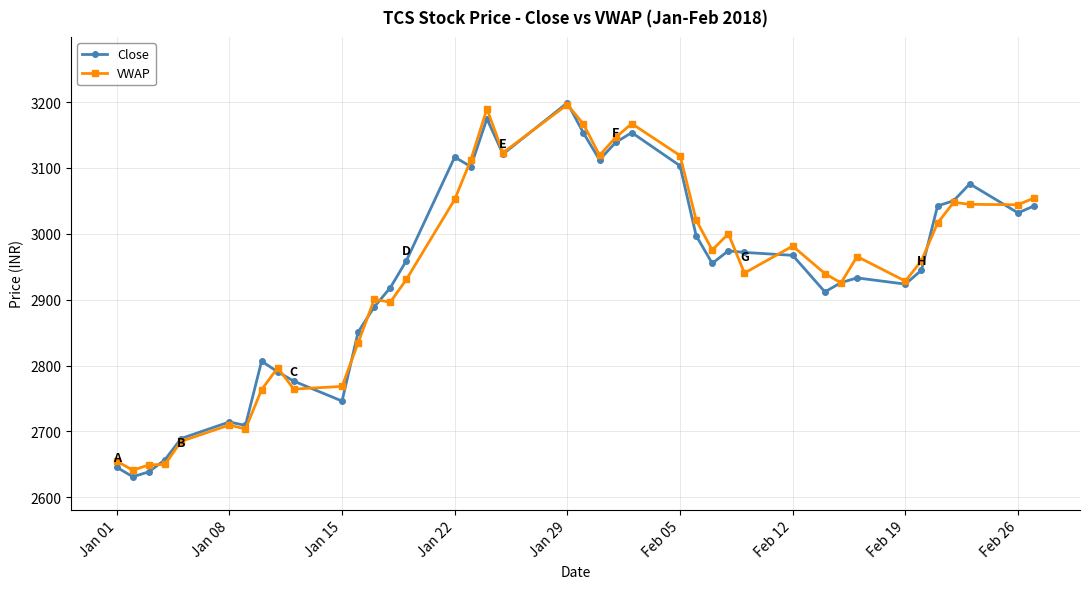

True or false: VWAP and Close intersect in this chart.

True